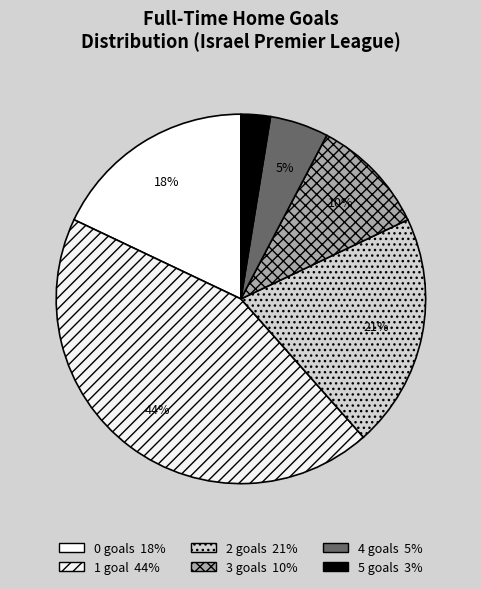

Count the number of slices in the pie.

6